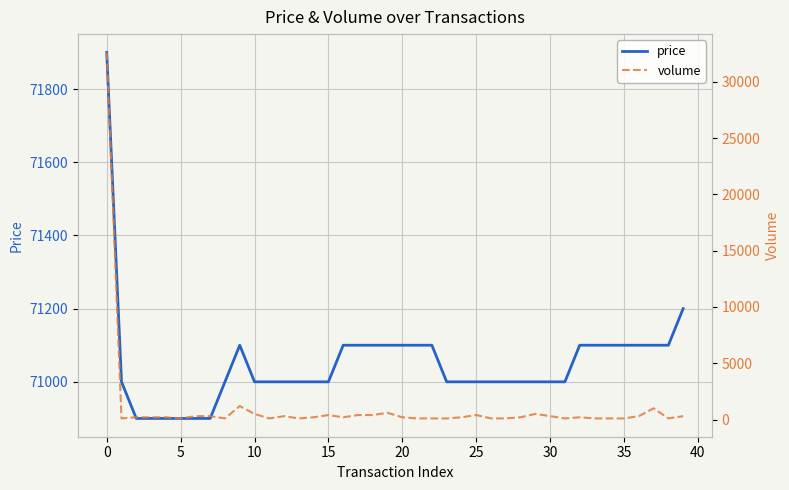

What is the sum of all price values?

2842000